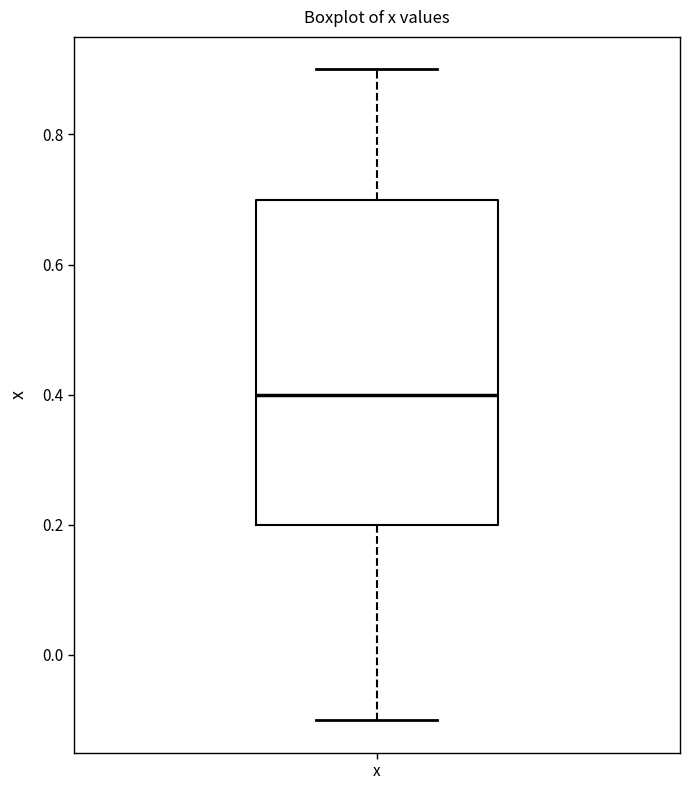

Read this box plot against the y-axis: the position of the median line, the range covered by the box, and the ends of both whiskers. The values are not printed on the chart, so give them approximately, as read against the axis.

median 0.4, box 0.2 to 0.7, whiskers -0.1 to 0.9